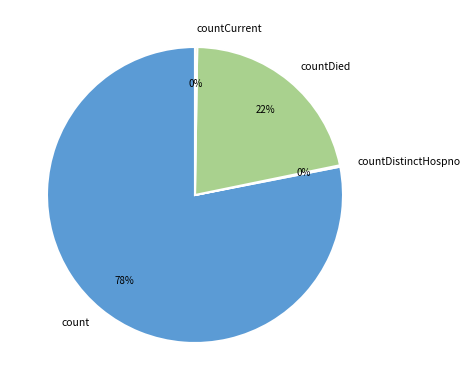

Combined, do countDied and count account for over 50%?

Yes